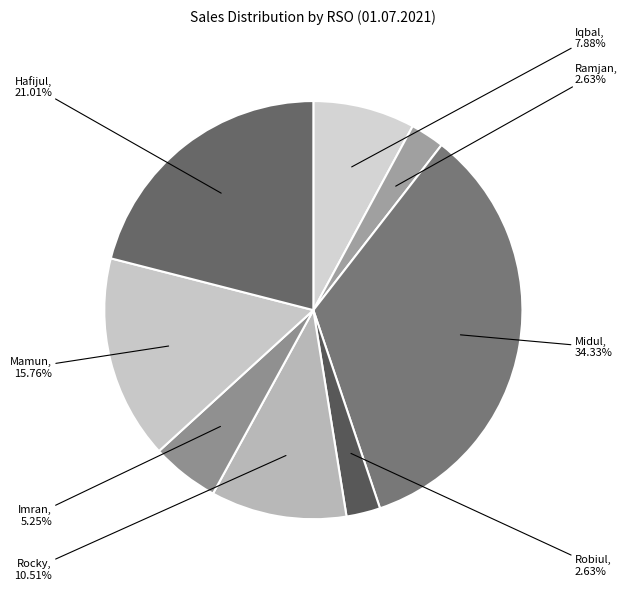

How many slices are in this pie chart?

8